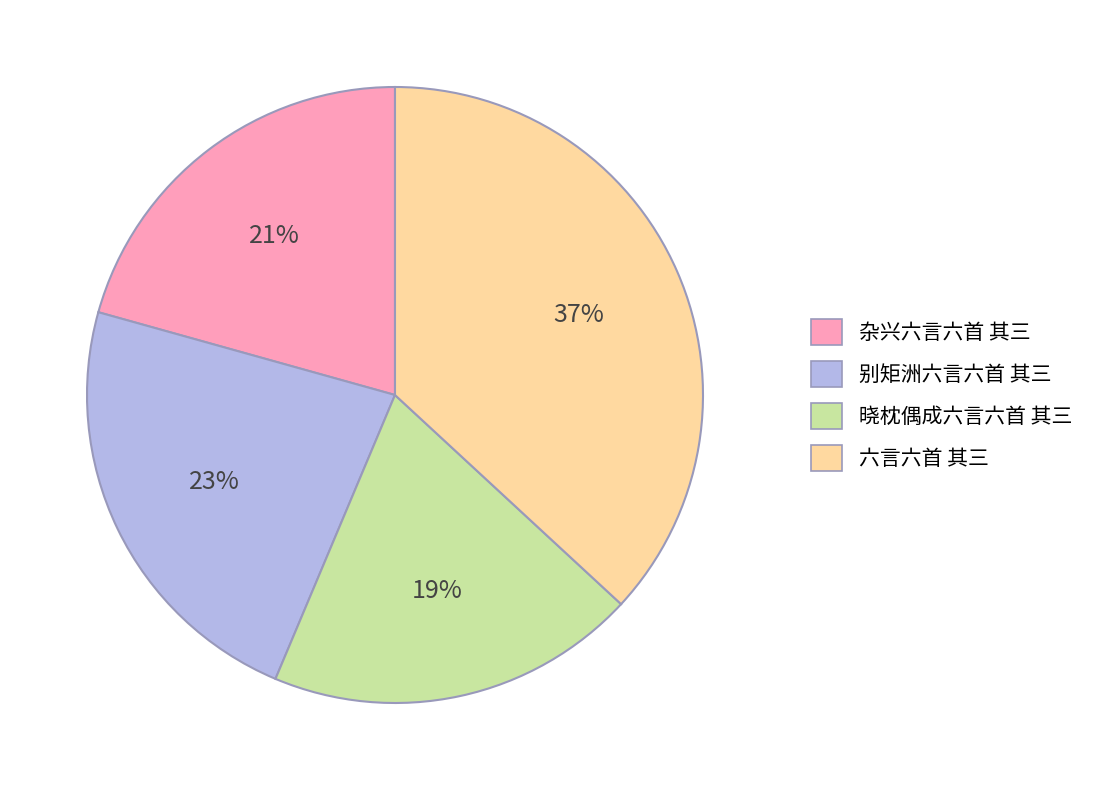

How many slices are in this pie chart?

4